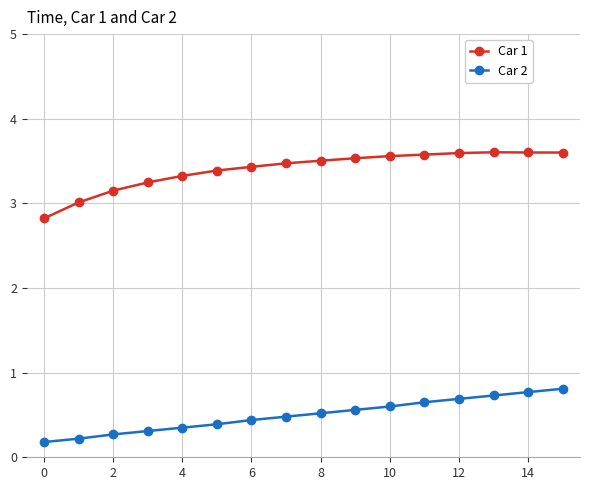

What is the greatest value displayed?

3.6